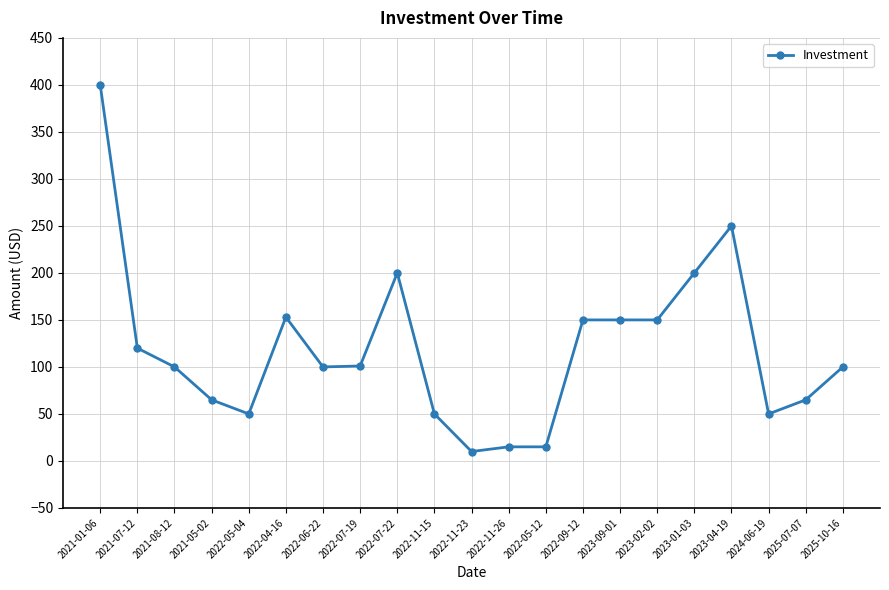

Approximately how many times larger is the value at 2022-05-04 compared to 2021-01-06?

0.1